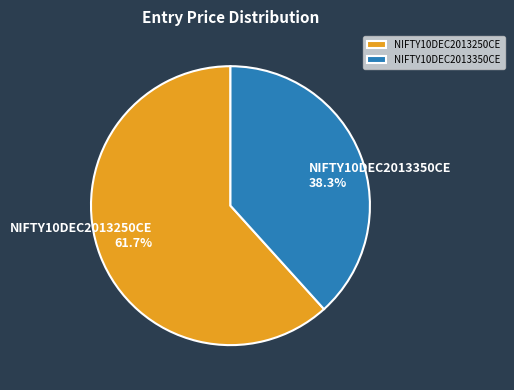

The NIFTY10DEC2013250CE slice represents 62% of the pie. True or false?

True